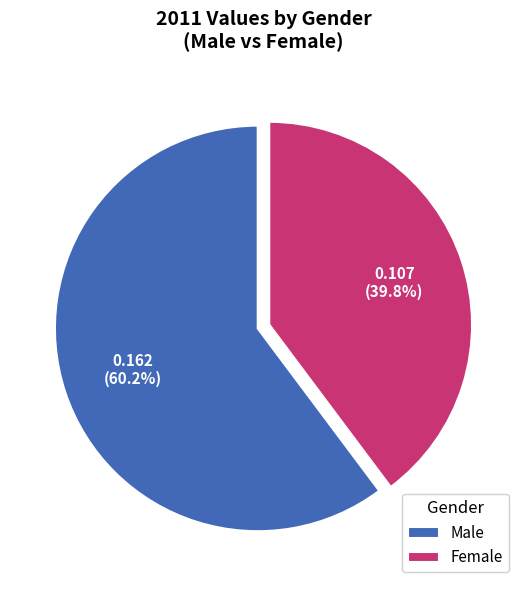

How many segments does this pie chart have?

2